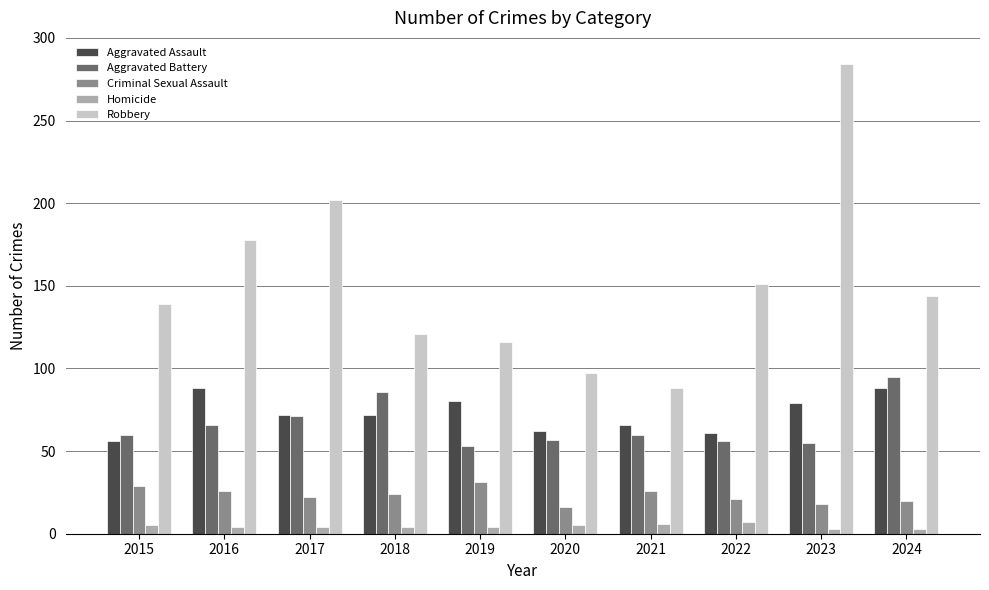

What is the difference between the maximum and minimum values in the Criminal Sexual Assault series?

15